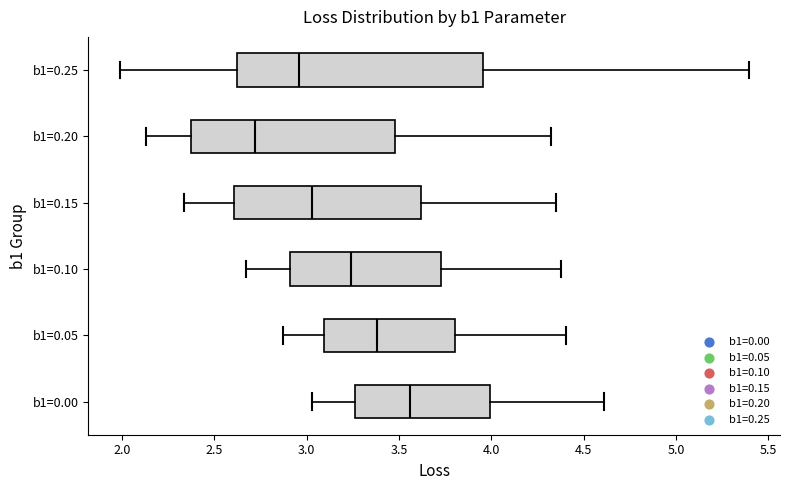

Where does the right whisker of the box for b1=0.00 end on the x-axis? The values are not printed on the chart, so give them approximately, as read against the axis.

4.60